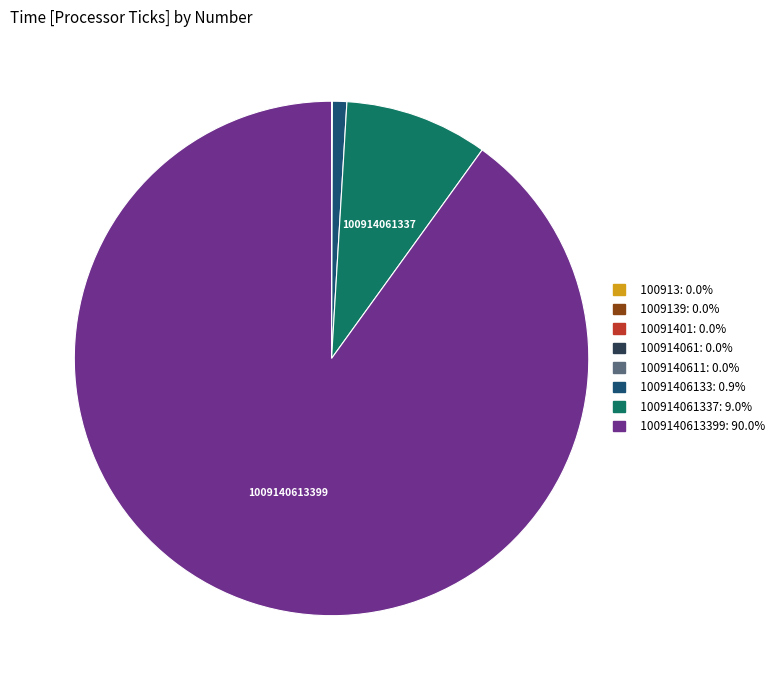

Is there a majority slice in this chart?

Yes